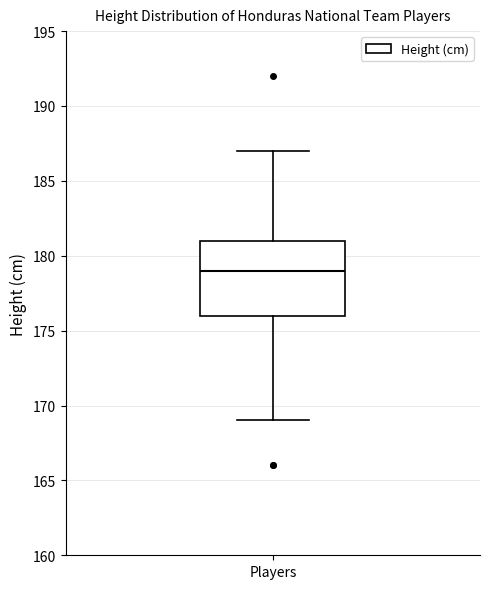

Transcribe this box plot: give where the median line is, the range the box spans, and where the two whiskers end, as read against the y-axis. The values are not printed on the chart, so give them approximately, as read against the axis.

median 179, box 176 to 181, whiskers 169 to 187